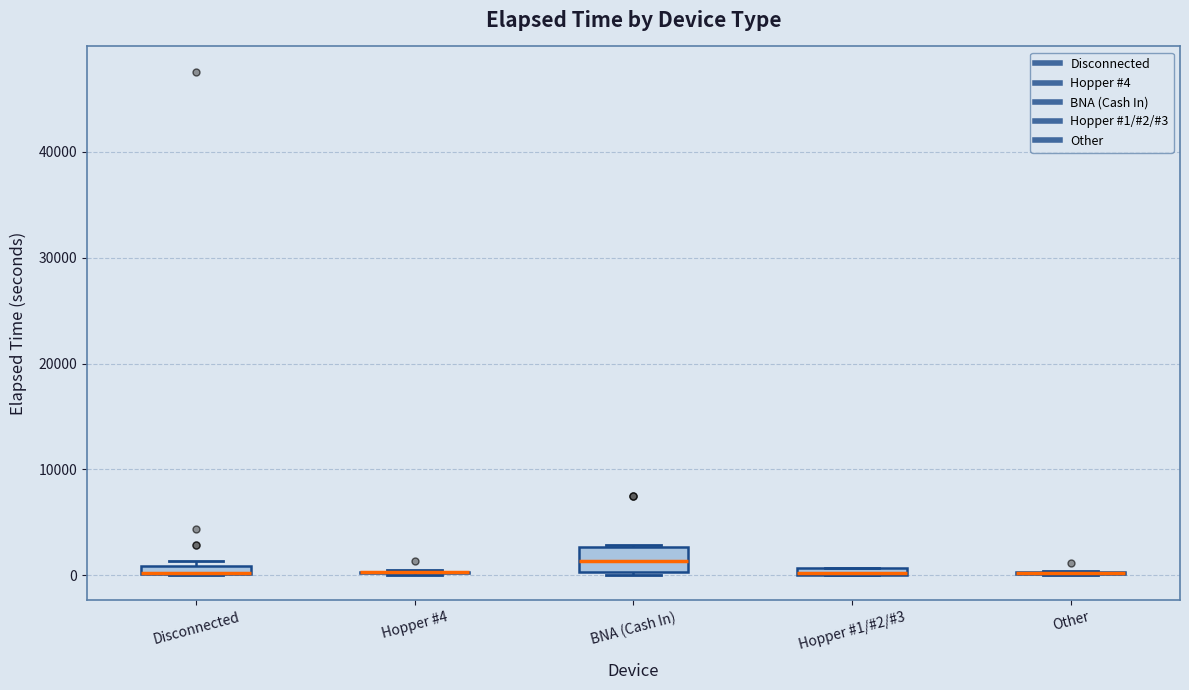

Where is the lower edge of the box for Hopper #1/#2/#3 on the y-axis? The values are not printed on the chart, so give them approximately, as read against the axis.

0